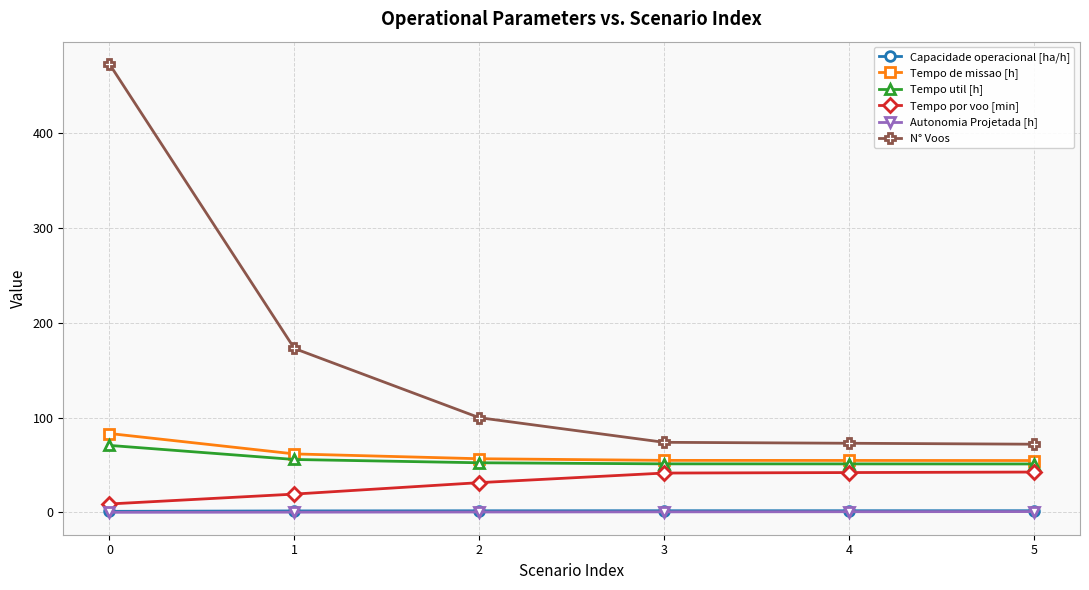

True or false: N° Voos and Tempo de missao [h] cross at least once.

False